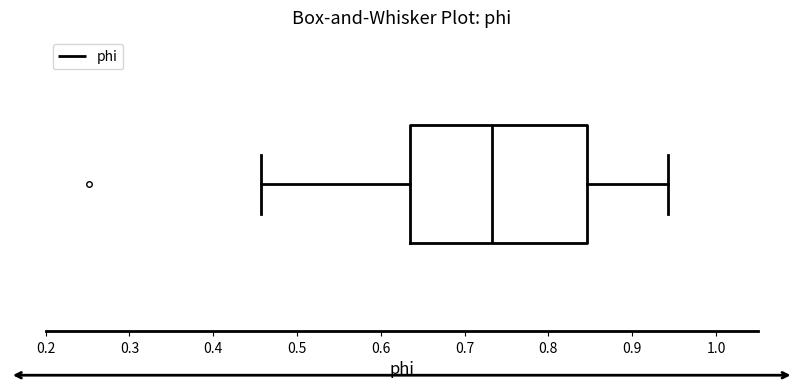

Transcribe this box plot: give where the median line is, the range the box spans, and where the two whiskers end, as read against the x-axis. The values are not printed on the chart, so give them approximately, as read against the axis.

median 0.73, box 0.63 to 0.85, whiskers 0.46 to 0.94